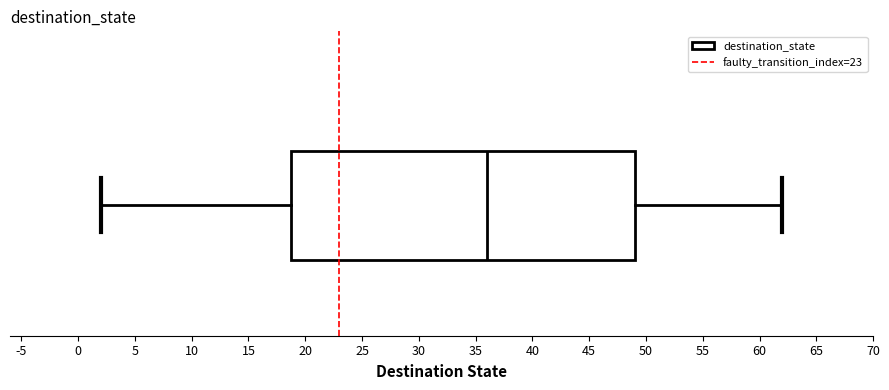

Transcribe this box plot: give where the median line is, the range the box spans, and where the two whiskers end, as read against the x-axis. The values are not printed on the chart, so give them approximately, as read against the axis.

median 36, box 19 to 49, whiskers 2 to 62